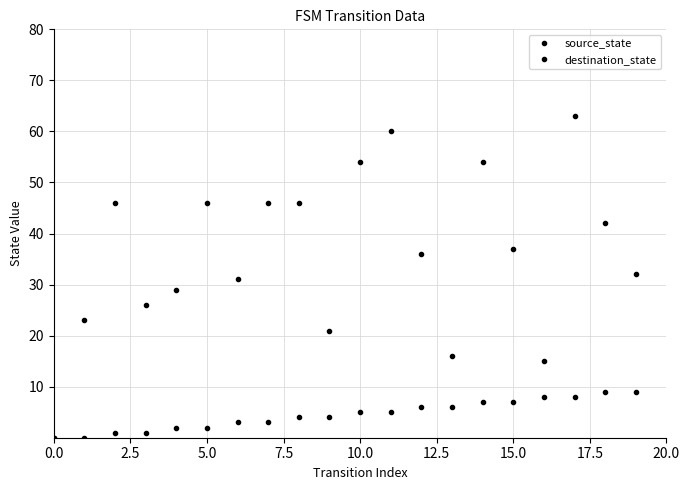

What is the difference between the second highest and minimum values in the source_state series?

9